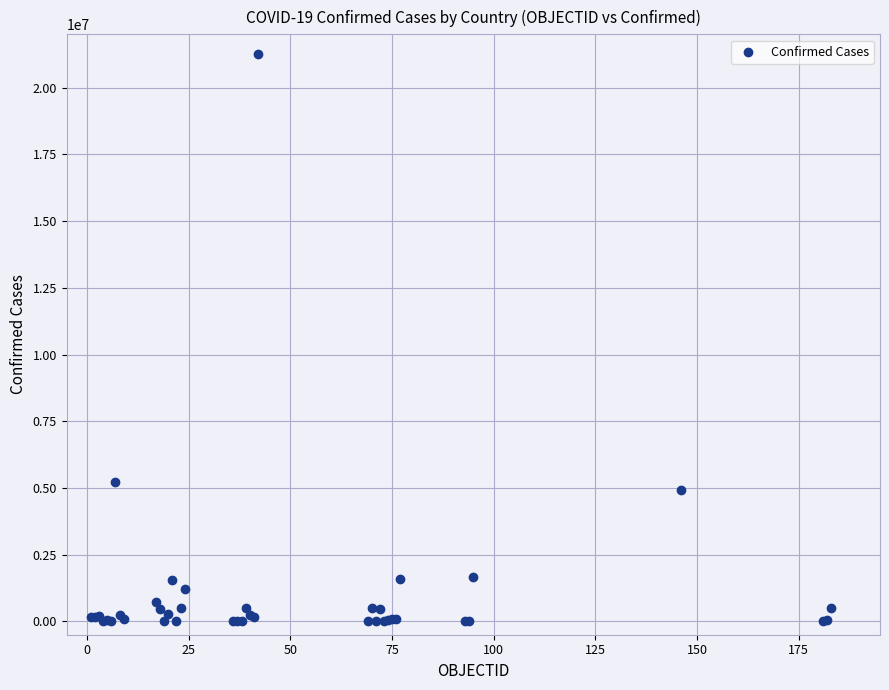

What Y value in the scatter plot is closest to 10625132?

5241394